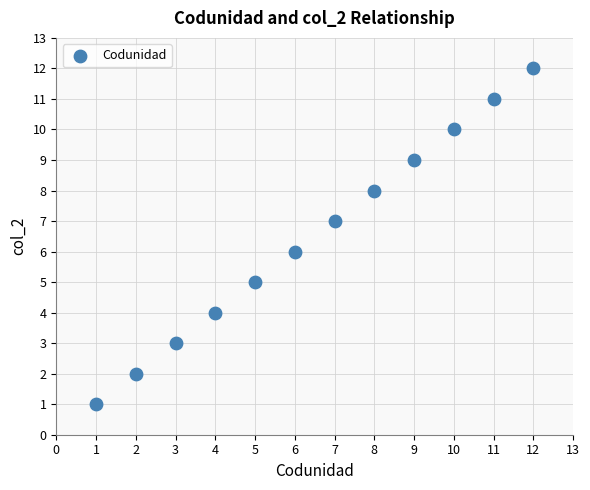

What is the range of X values (max minus min)?

11